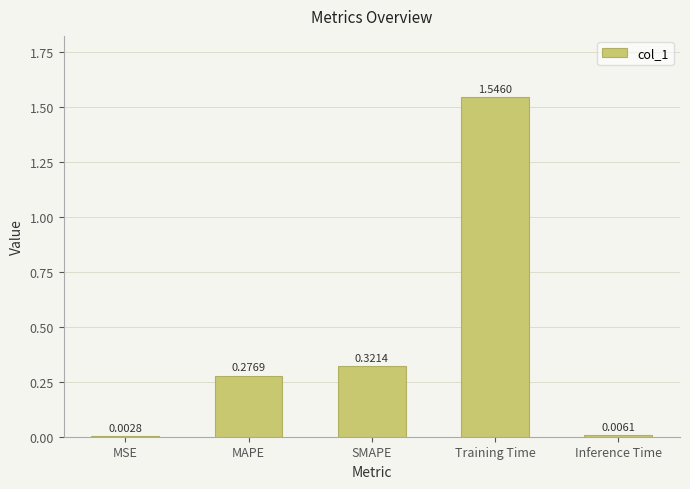

Which category has the highest value across all series?

Training Time